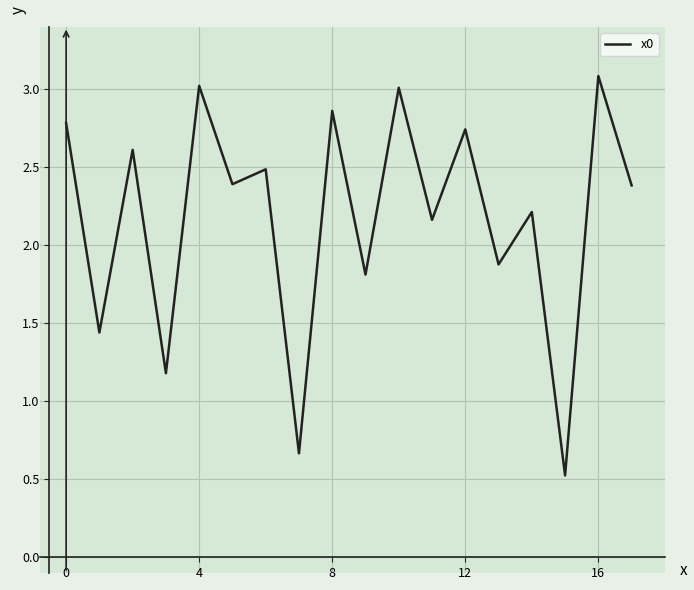

What is the minimum value shown in the chart?

0.5